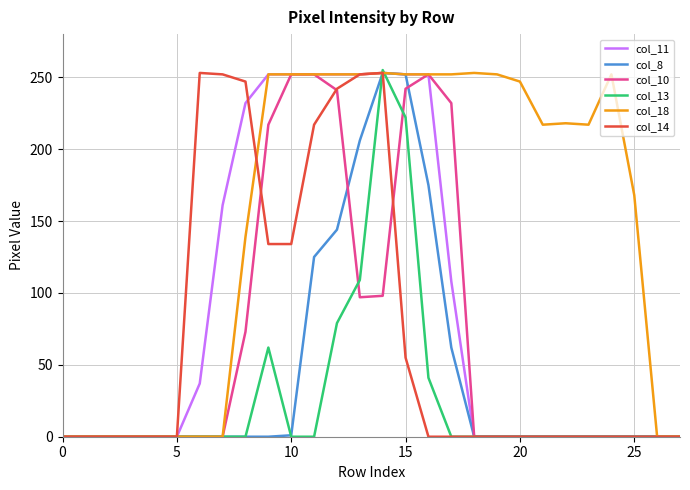

What is the difference between the maximum and minimum values in the col_11 series?

253